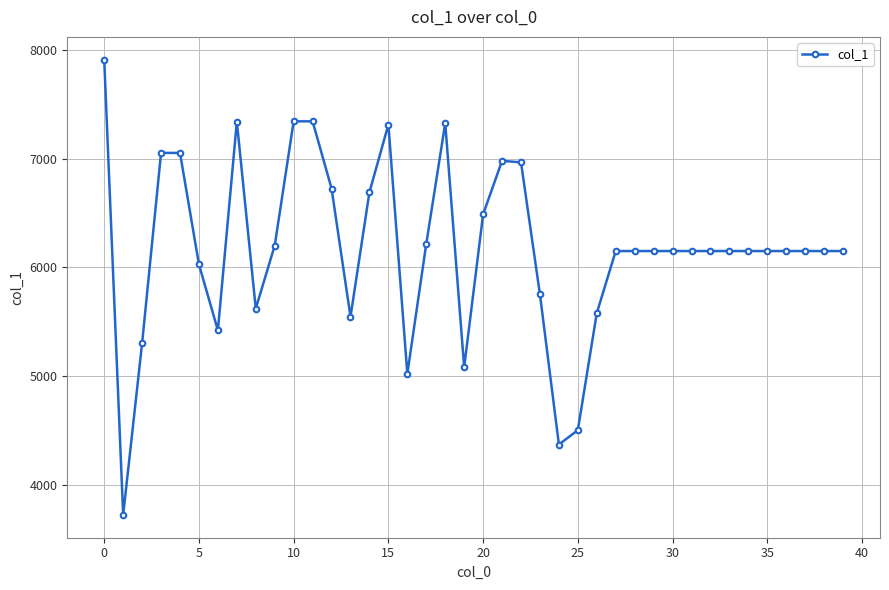

What is the difference between the second highest and minimum values?

3626